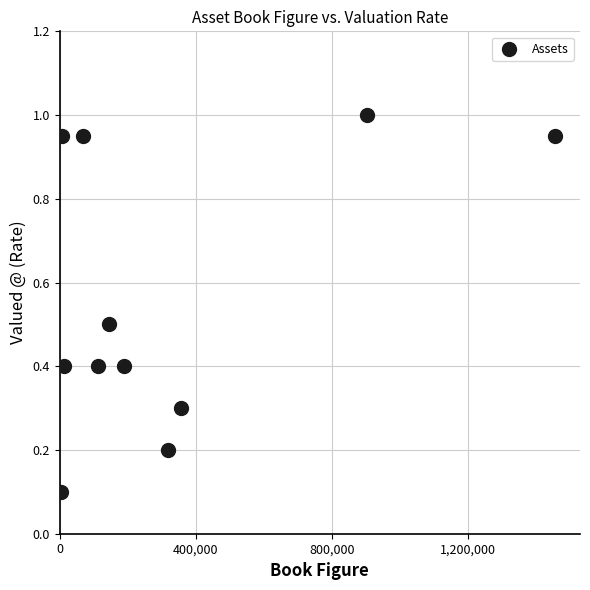

What is the range of X values (max minus min)?

1452061.0